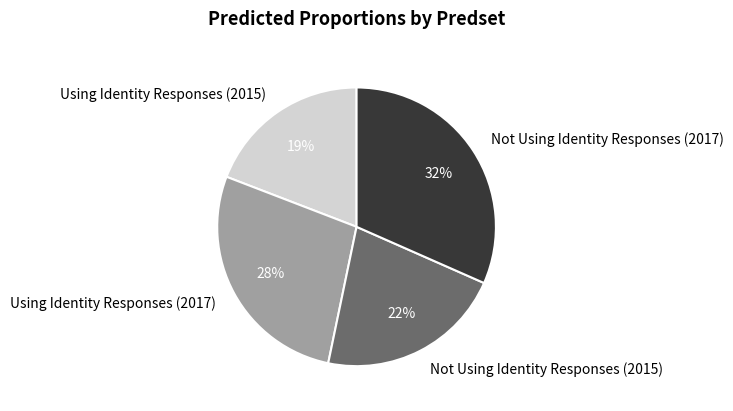

Rank the categories by value from highest to lowest.

Not Using Identity Responses (2017), Using Identity Responses (2017), Not Using Identity Responses (2015), Using Identity Responses (2015)